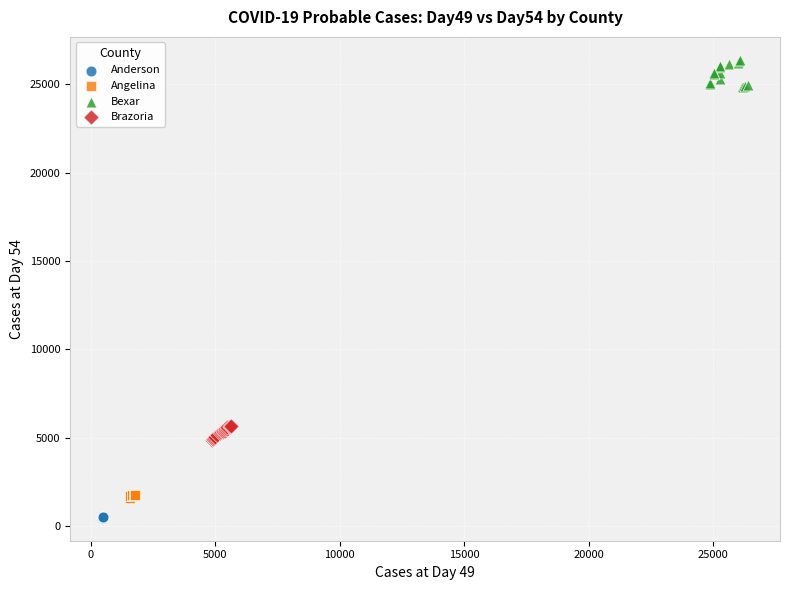

Which series has the widest spread of Y values?

Bexar